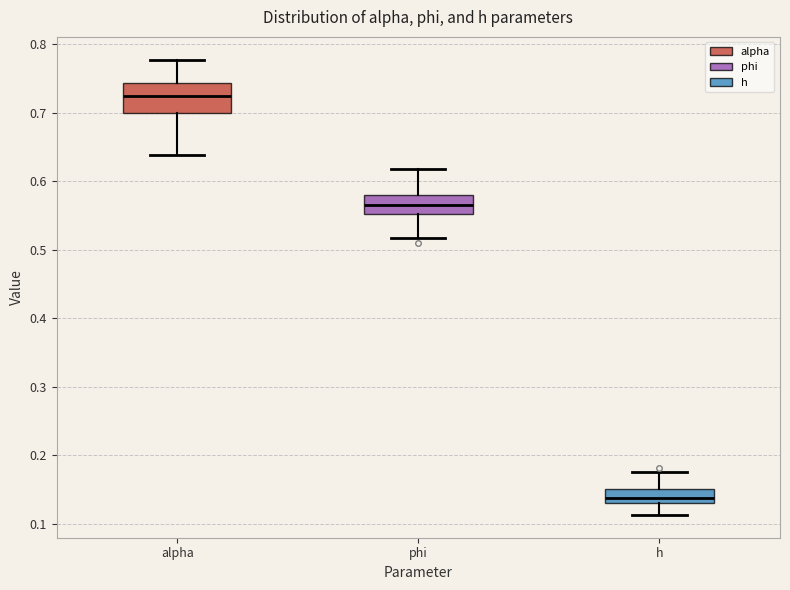

Where is the upper edge of the box for alpha on the y-axis? The values are not printed on the chart, so give them approximately, as read against the axis.

0.74